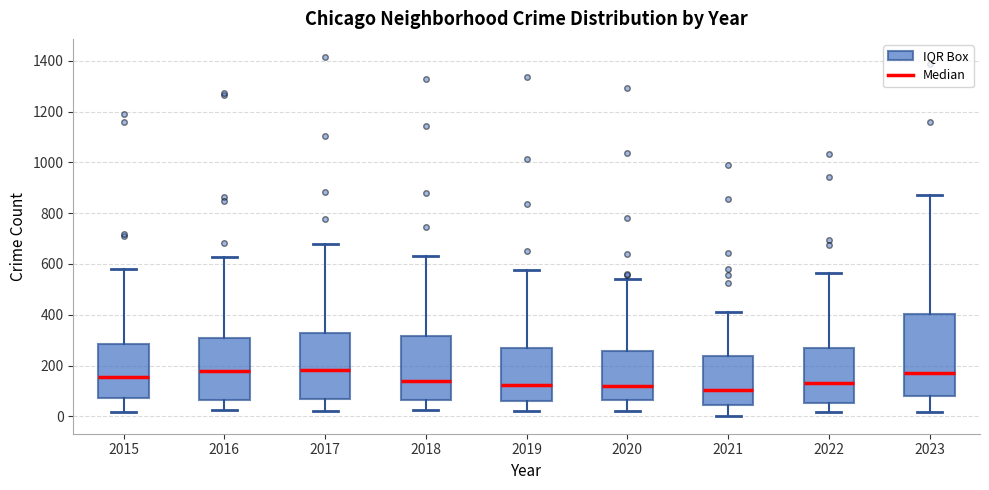

Reading left to right, transcribe this box plot: for each box, give where its median line is, the range the box spans, and where its two whiskers end, as read against the y-axis. The values are not printed on the chart, so give them approximately, as read against the axis.

2015: median 160, box 80 to 280, whiskers 20 to 580
2016: median 180, box 60 to 300, whiskers 20 to 620
2017: median 180, box 60 to 320, whiskers 20 to 680
2018: median 140, box 60 to 320, whiskers 20 to 640
2019: median 120, box 60 to 260, whiskers 20 to 580
2020: median 120, box 60 to 260, whiskers 20 to 540
2021: median 100, box 40 to 240, whiskers 0 to 420
2022: median 140, box 60 to 260, whiskers 20 to 560
2023: median 160, box 80 to 400, whiskers 20 to 880